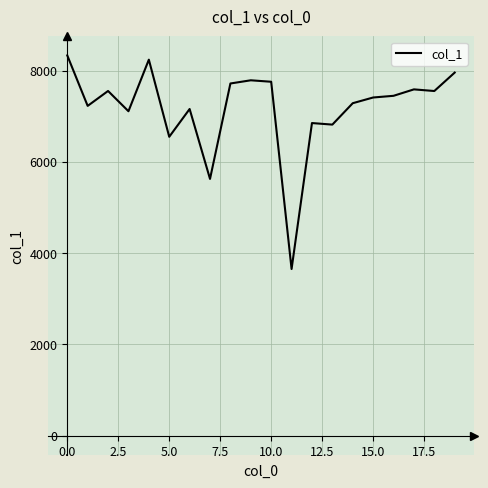

What is the maximum value shown in the chart?

8333